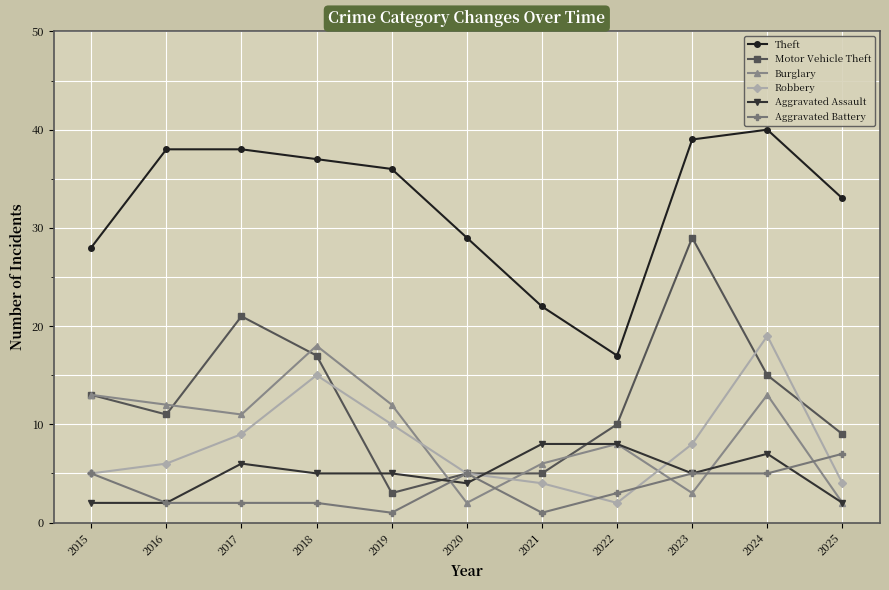

What is the sum of all Aggravated Battery values?

38